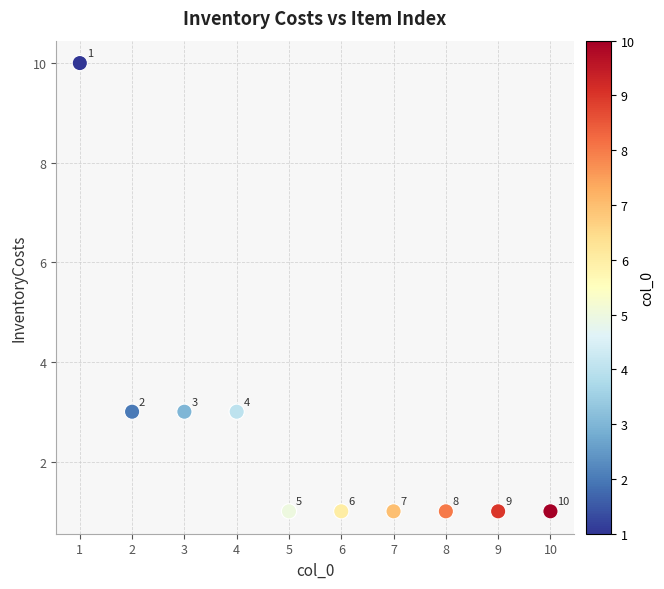

What Y value in the scatter plot is closest to 5?

3